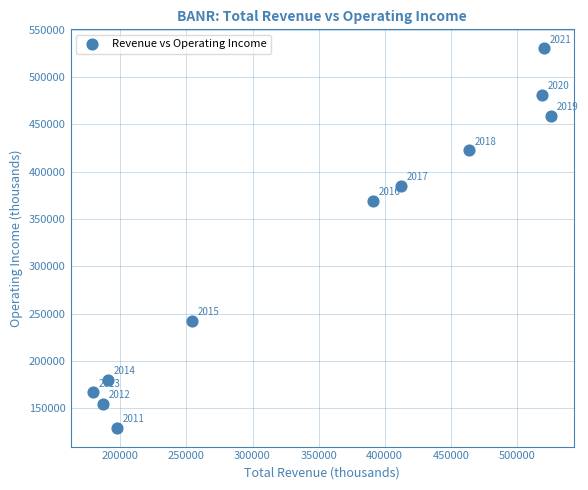

What is the average Y value?

320009